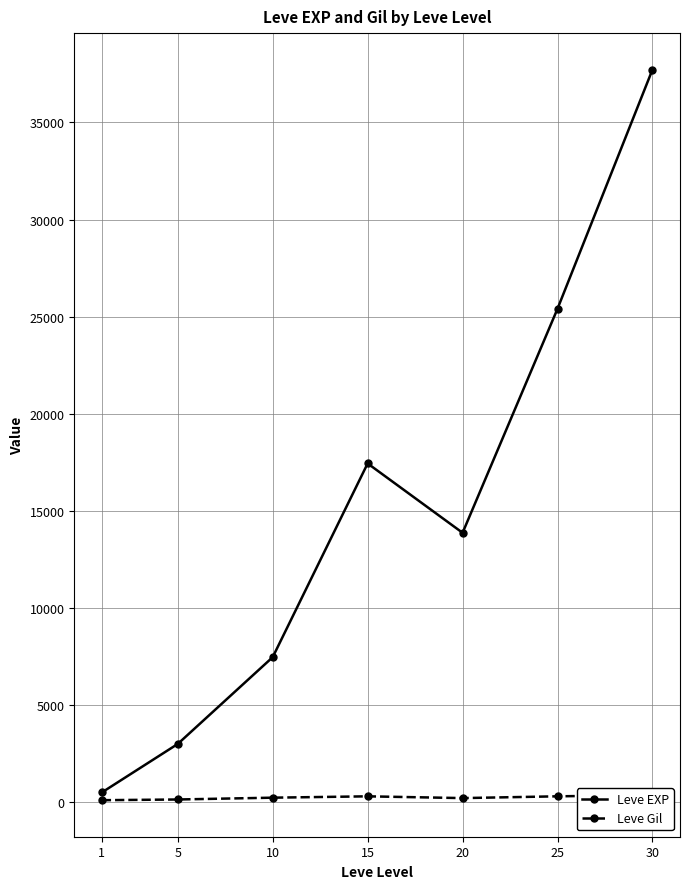

True or false: Leve EXP and Leve Gil cross at least once.

False